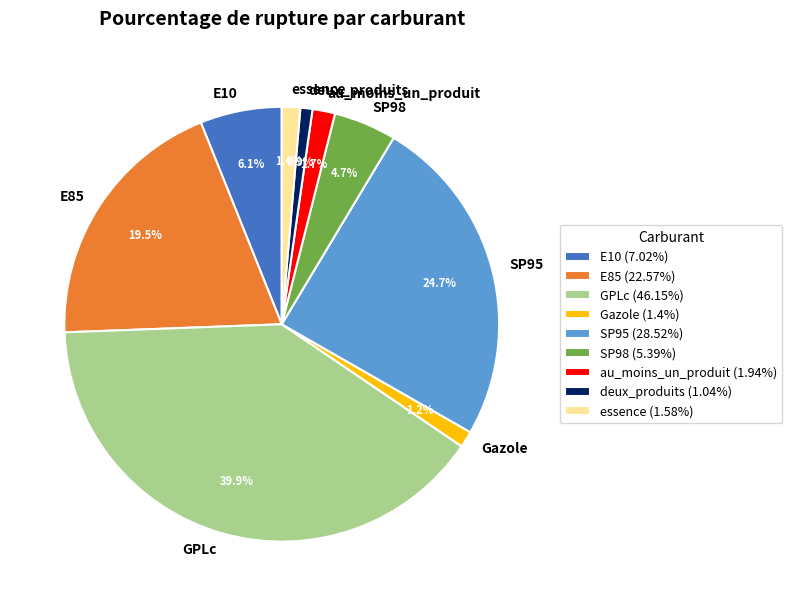

True or false: SP98 accounts for 14% of the total.

False